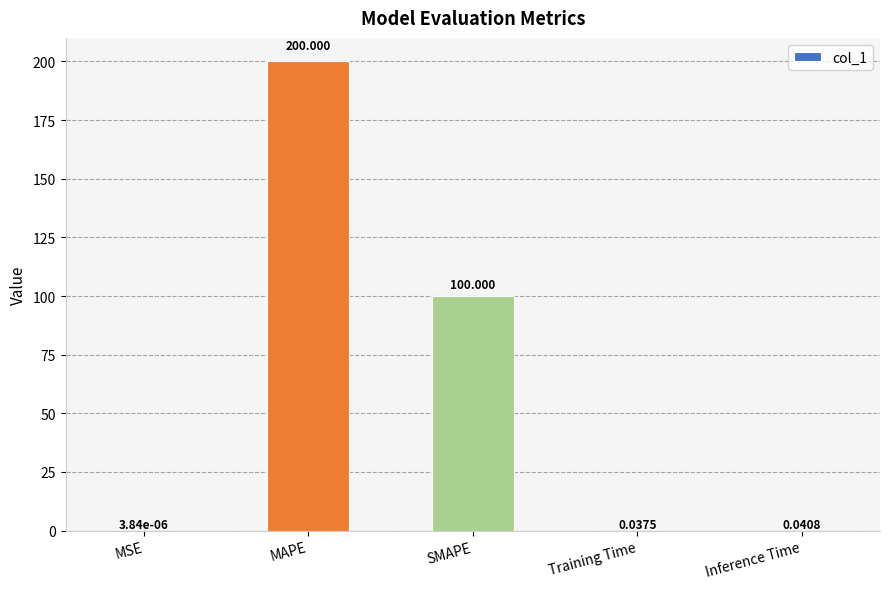

The value at SMAPE is 100.0. True or false?

True